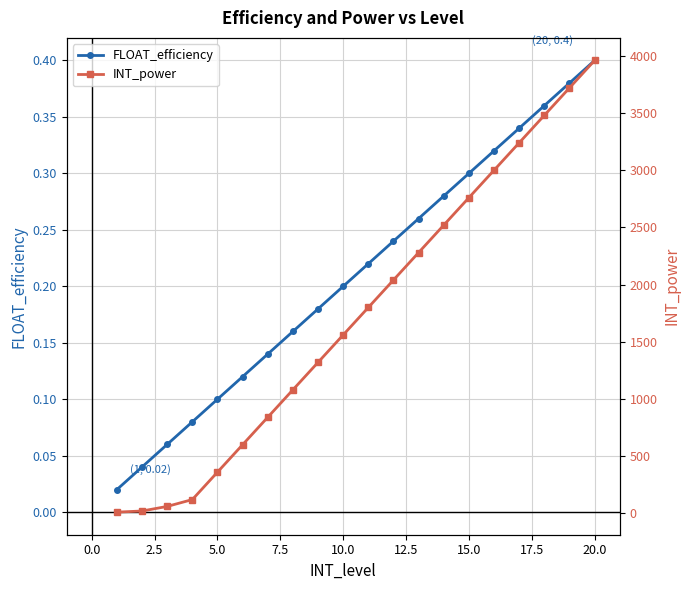

True or false: INT_power has more than 0 points higher than both neighbors.

False